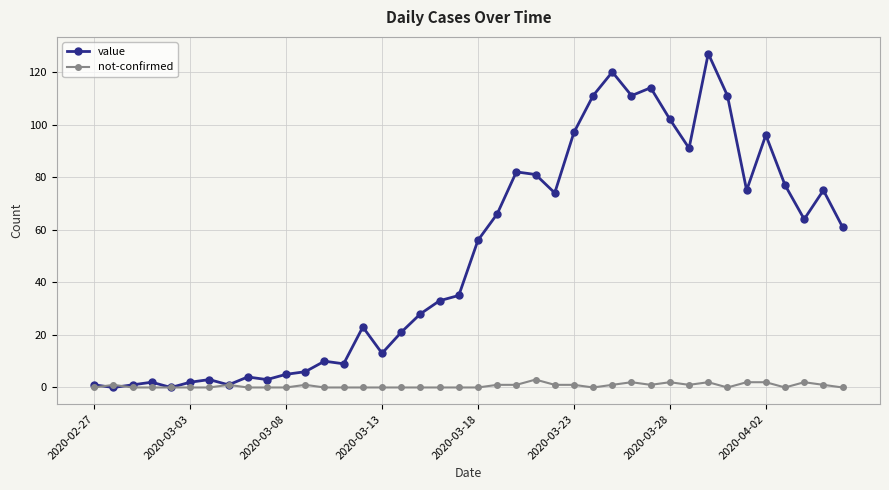

What is the maximum value for value?

127